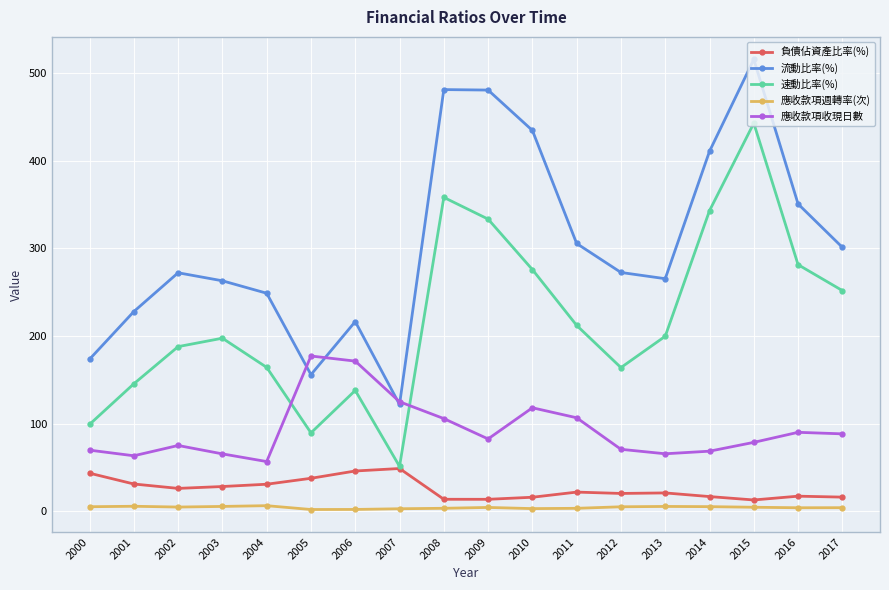

True or false: 速動比率(%) has a value of 186.6 at 2014.

False